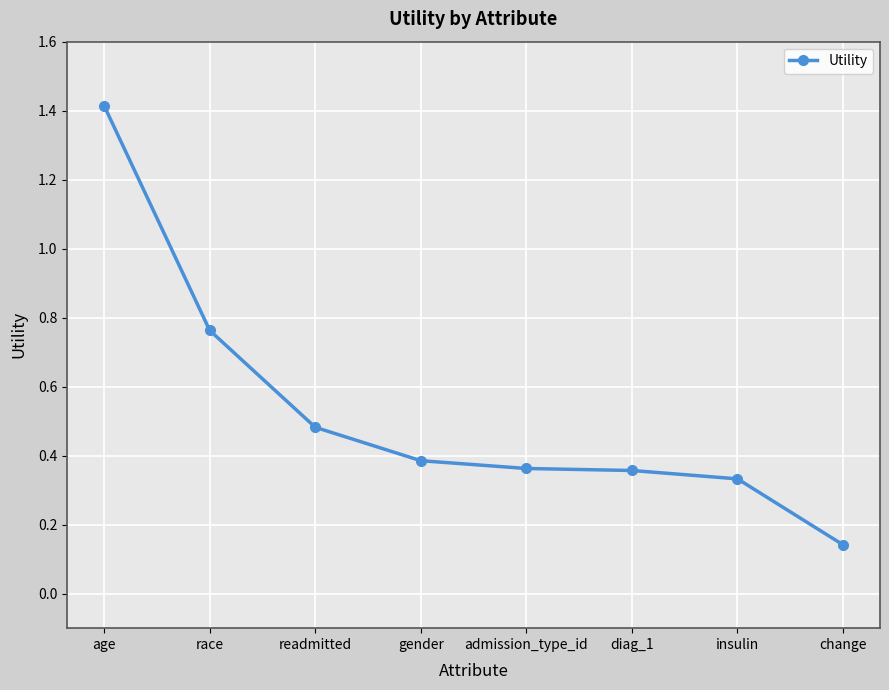

The chart shows a value of 0.4 at diag_1. True or false?

True